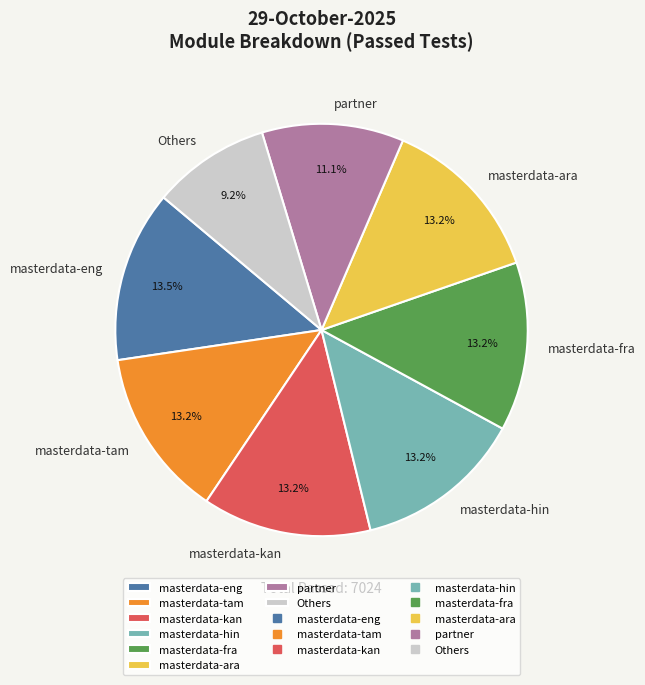

What is the ratio of the value at masterdata-fra to the value at masterdata-hin?

1.0